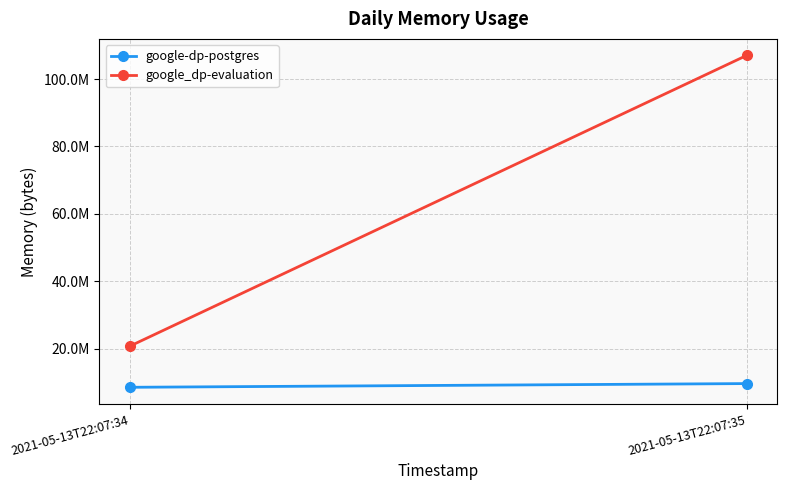

Between 2021-05-13T22:07:34 and 2021-05-13T22:07:35, which is larger?

2021-05-13T22:07:35